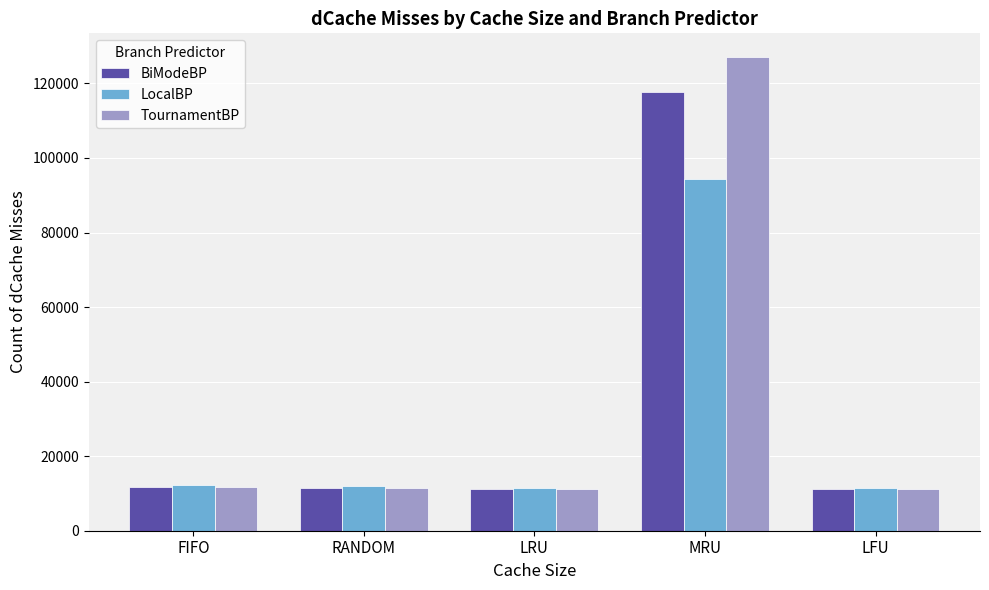

Is it true that LocalBP equals 11545 at LFU?

True